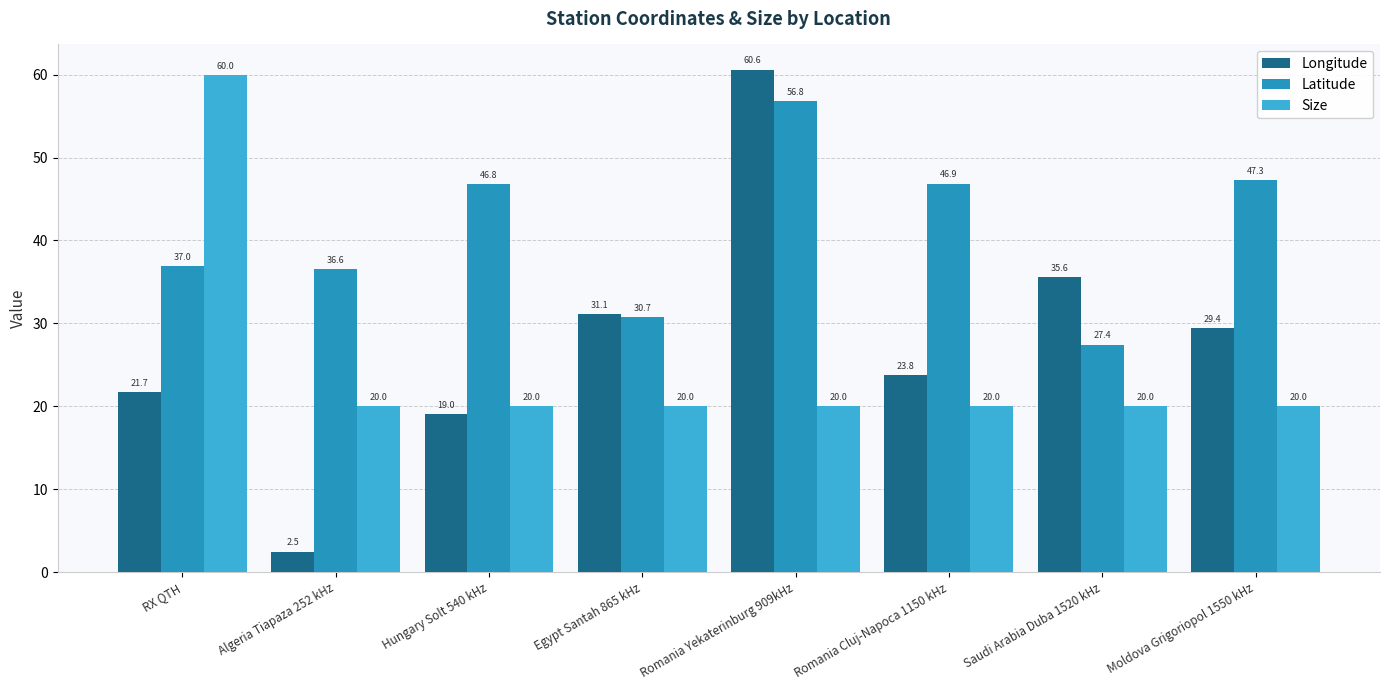

Reading left to right, what are all the values shown in this chart?

Longitude: RX QTH=21.7	Algeria Tiapaza 252 kHz=2.5	Hungary Solt 540 kHz=19.0	Egypt Santah 865 kHz=31.1	Romania Yekaterinburg 909kHz=60.6	Romania Cluj-Napoca 1150 kHz=23.8	Saudi Arabia Duba 1520 kHz=35.6	Moldova Grigoriopol 1550 kHz=29.4
Latitude: RX QTH=37.0	Algeria Tiapaza 252 kHz=36.6	Hungary Solt 540 kHz=46.8	Egypt Santah 865 kHz=30.7	Romania Yekaterinburg 909kHz=56.8	Romania Cluj-Napoca 1150 kHz=46.9	Saudi Arabia Duba 1520 kHz=27.4	Moldova Grigoriopol 1550 kHz=47.3
Size: RX QTH=60.0	Algeria Tiapaza 252 kHz=20.0	Hungary Solt 540 kHz=20.0	Egypt Santah 865 kHz=20.0	Romania Yekaterinburg 909kHz=20.0	Romania Cluj-Napoca 1150 kHz=20.0	Saudi Arabia Duba 1520 kHz=20.0	Moldova Grigoriopol 1550 kHz=20.0